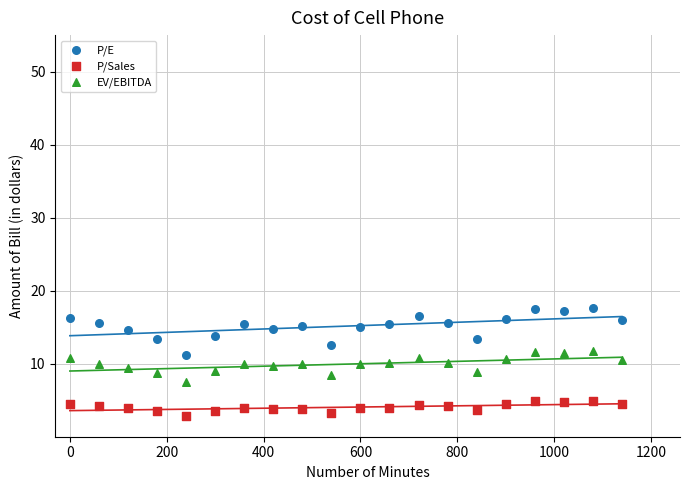

Across all data points, what is the range of Y values (max minus min)?

14.8